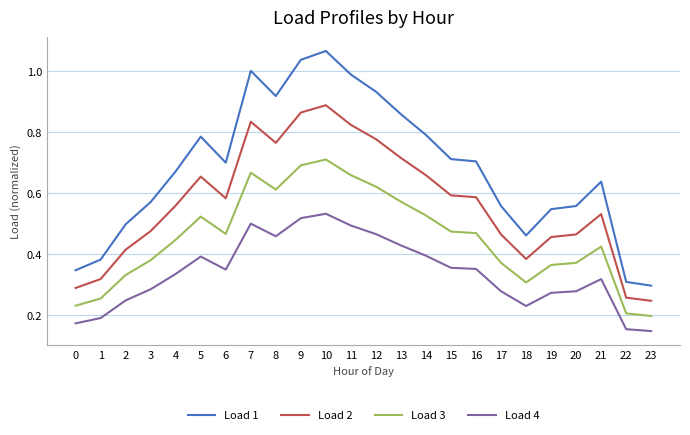

True or false: Load 4 and Load 1 cross at least once.

False